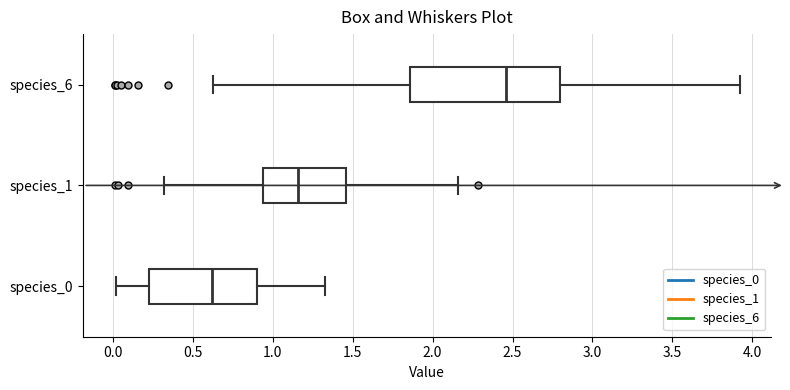

Where does the right whisker of the box for species_0 end on the x-axis? The values are not printed on the chart, so give them approximately, as read against the axis.

1.35